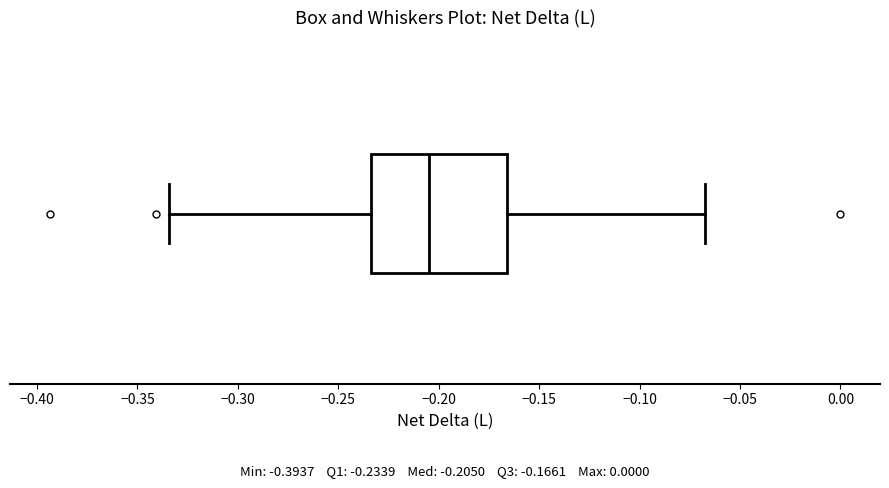

Where does the median line of the box sit on the x-axis? The values are not printed on the chart, so give them approximately, as read against the axis.

-0.205